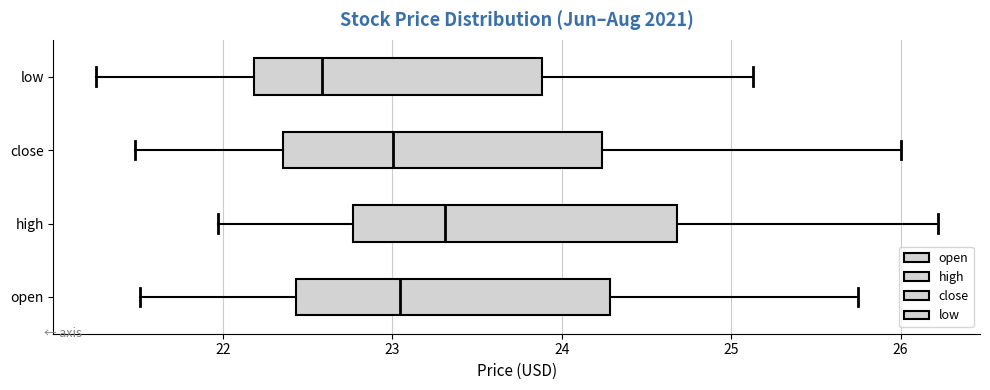

Reading bottom to top, transcribe this box plot: for each box, give where its median line is, the range the box spans, and where its two whiskers end, as read against the x-axis. The values are not printed on the chart, so give them approximately, as read against the axis.

open: median 23.0, box 22.4 to 24.3, whiskers 21.5 to 25.8
high: median 23.3, box 22.8 to 24.7, whiskers 22.0 to 26.2
close: median 23.0, box 22.4 to 24.2, whiskers 21.5 to 26.0
low: median 22.6, box 22.2 to 23.9, whiskers 21.3 to 25.1